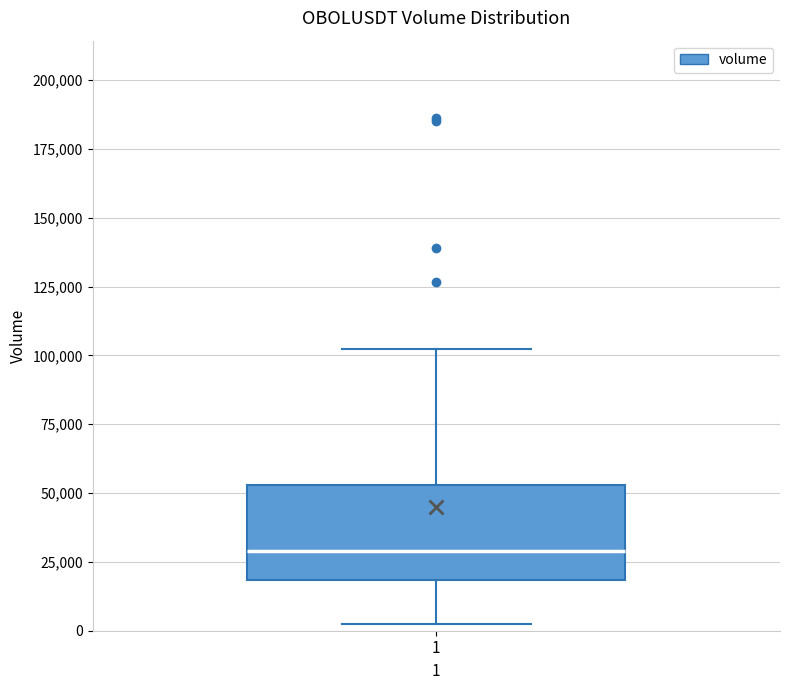

Where does the upper whisker of the box at x = 1 end on the y-axis? The values are not printed on the chart, so give them approximately, as read against the axis.

100000